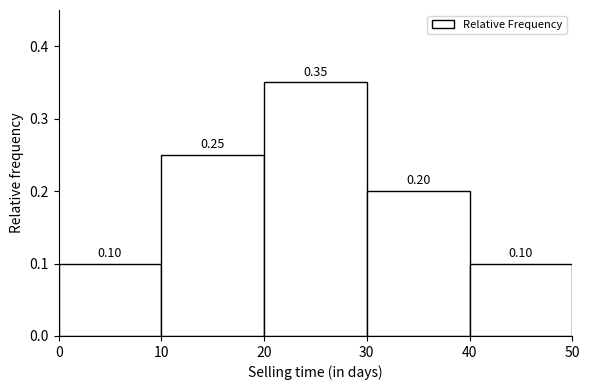

Which range on the x-axis has the tallest bar?

20 to 30